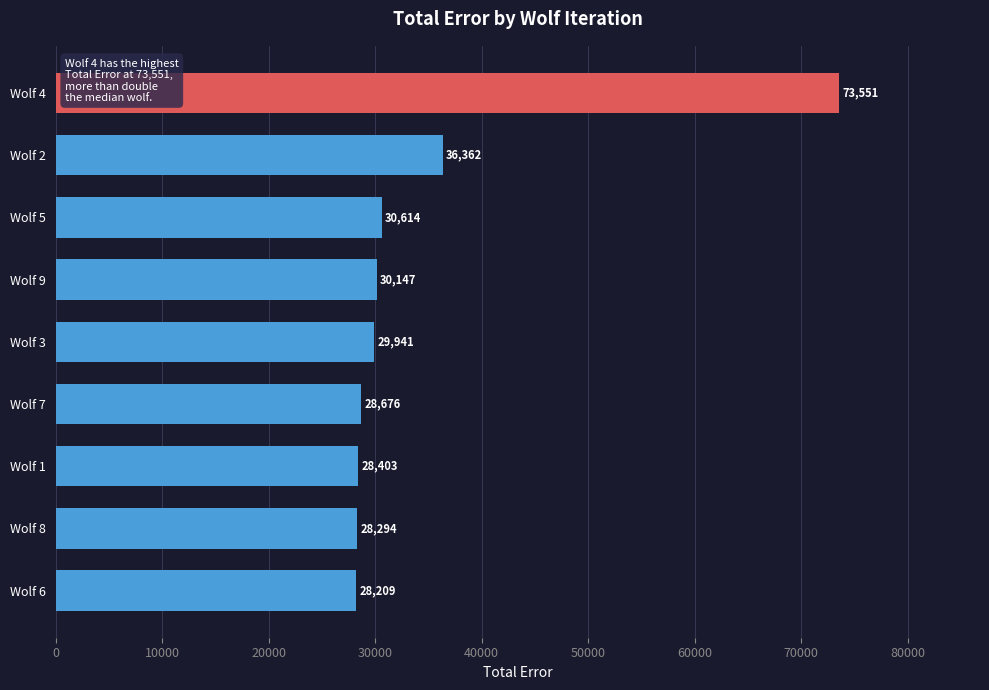

Which label corresponds to the smallest value in the chart?

Wolf 6